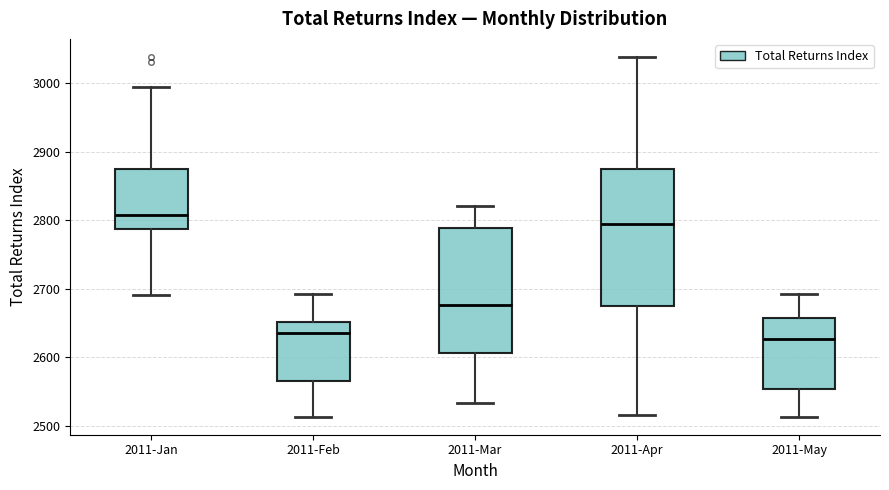

Reading left to right, transcribe this box plot: for each box, give where its median line is, the range the box spans, and where its two whiskers end, as read against the y-axis. The values are not printed on the chart, so give them approximately, as read against the axis.

2011-Jan: median 2810, box 2790 to 2870, whiskers 2690 to 2990
2011-Feb: median 2640, box 2570 to 2650, whiskers 2510 to 2690
2011-Mar: median 2680, box 2610 to 2790, whiskers 2530 to 2820
2011-Apr: median 2790, box 2670 to 2870, whiskers 2520 to 3040
2011-May: median 2630, box 2550 to 2660, whiskers 2510 to 2690